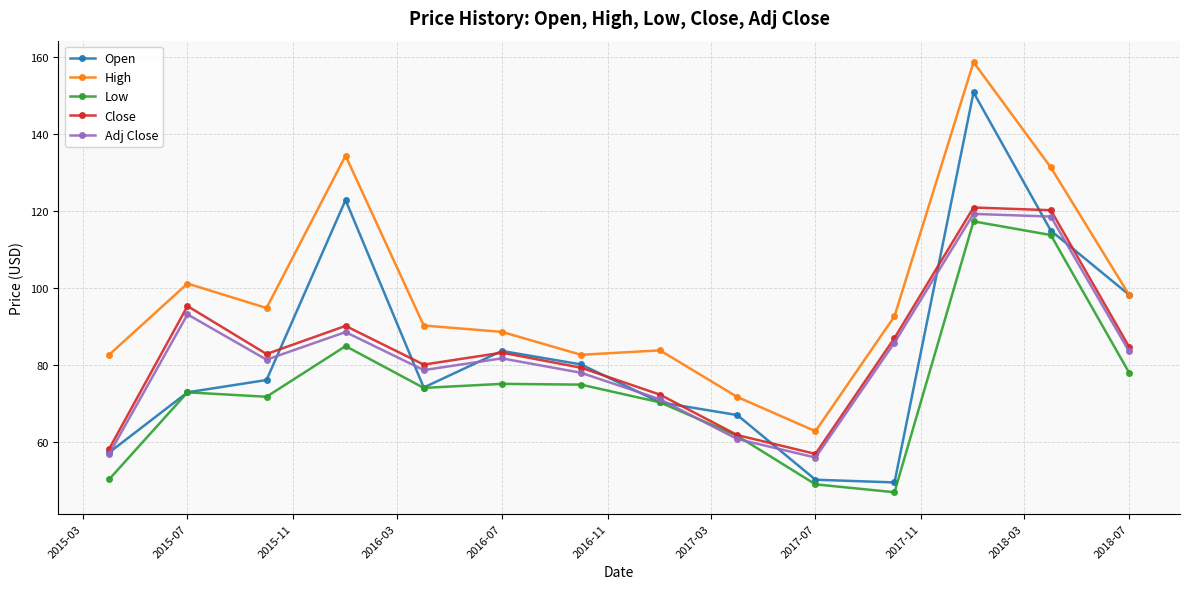

How many lines are shown in the chart?

5